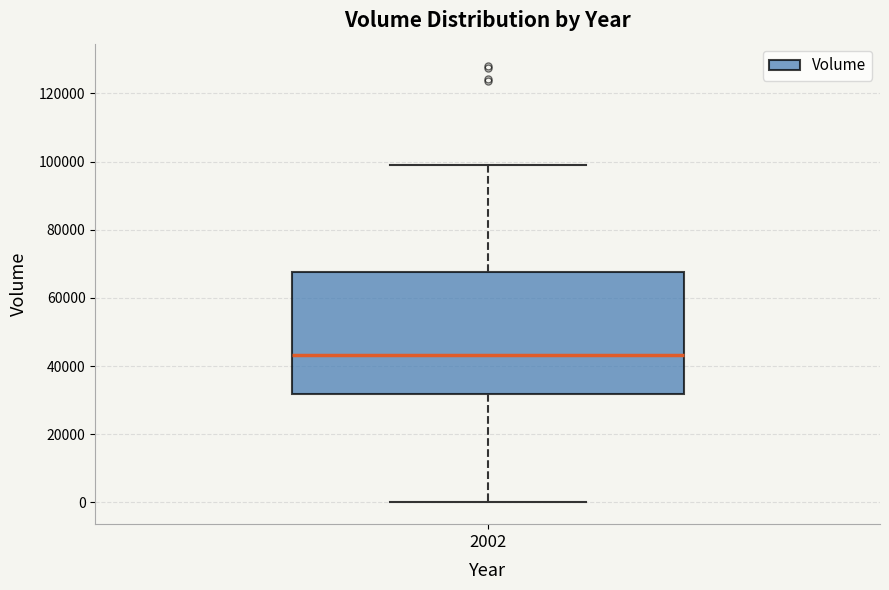

Where is the upper edge of the box at x = 2002 on the y-axis? The values are not printed on the chart, so give them approximately, as read against the axis.

68000